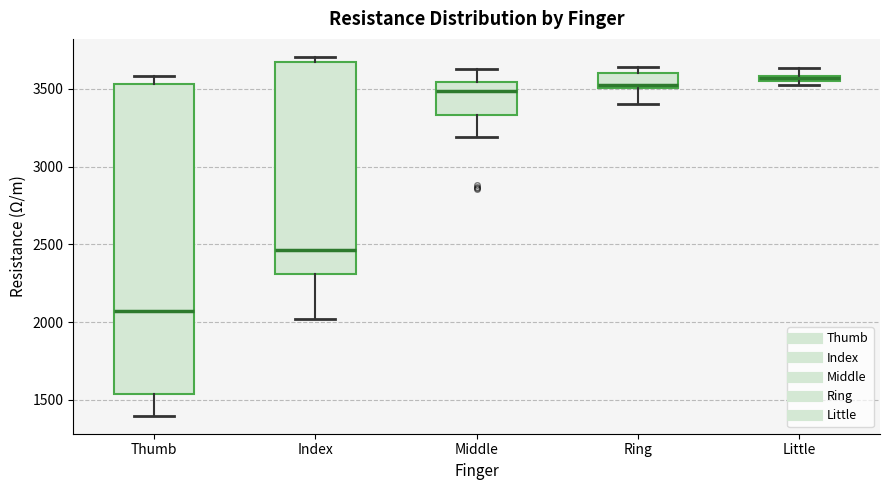

Which box's median line is the lowest?

Thumb